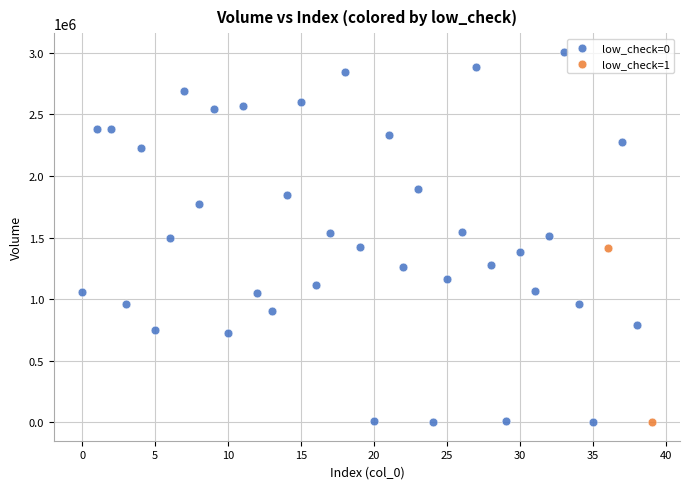

What are all the series names shown in the legend?

low_check=0, low_check=1